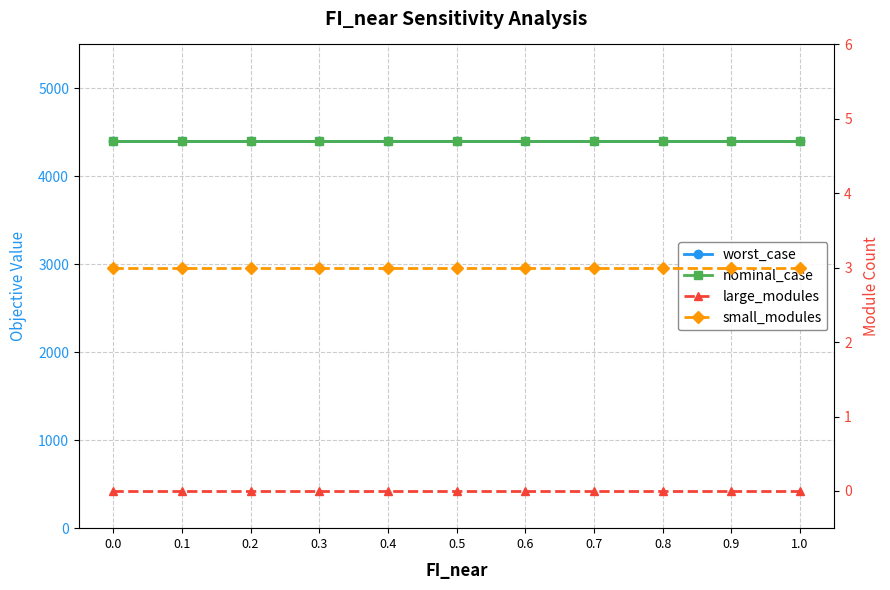

At how many categories does at least one series exceed 896?

11